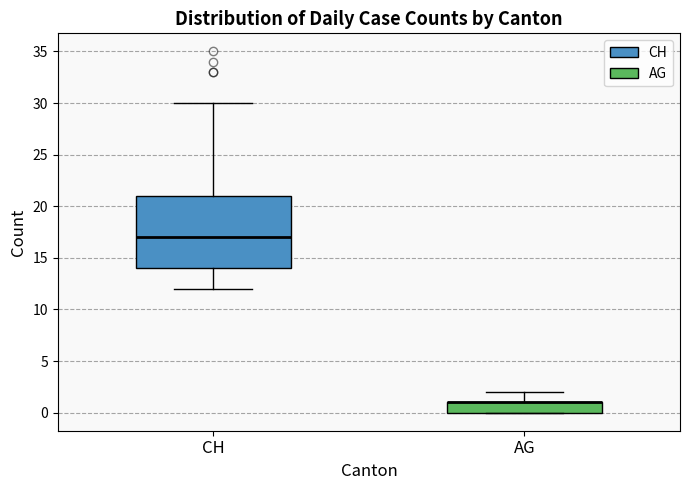

Reading left to right, read every box against the y-axis: the position of its median line, the range the box covers, and the ends of its whiskers. The values are not printed on the chart, so give them approximately, as read against the axis.

CH: median 17, box 14 to 21, whiskers 12 to 30
AG: median 1 (drawn on the box's upper edge), box 0 to 1, whiskers 0 to 2